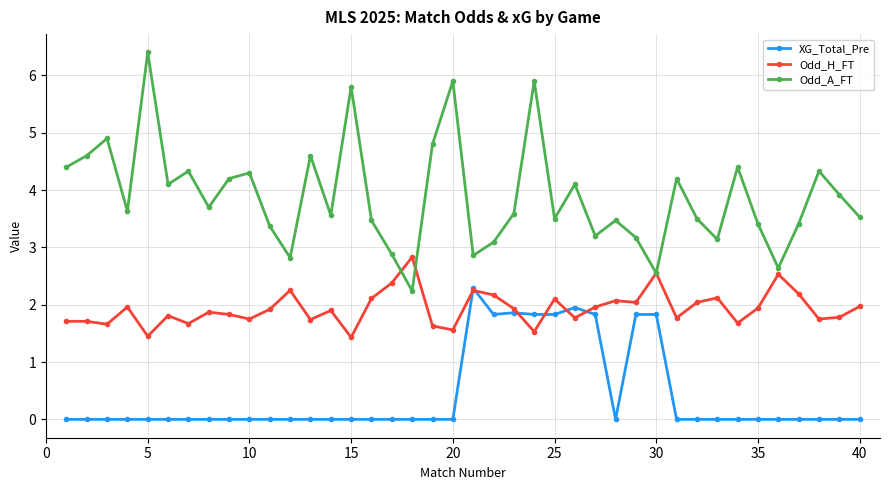

Which series has the widest spread of values?

Odd_A_FT